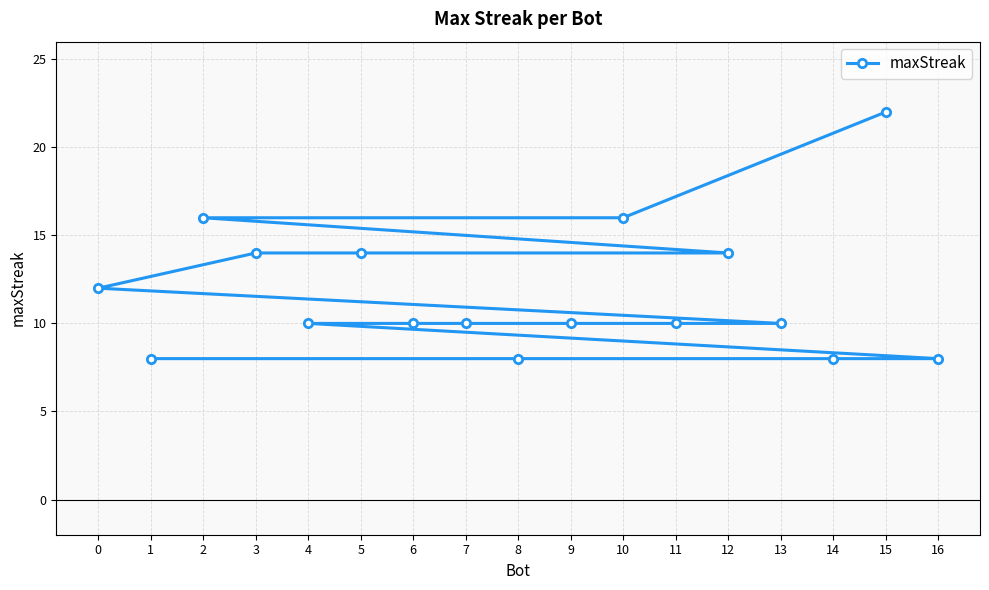

What position from the left is 11?

9